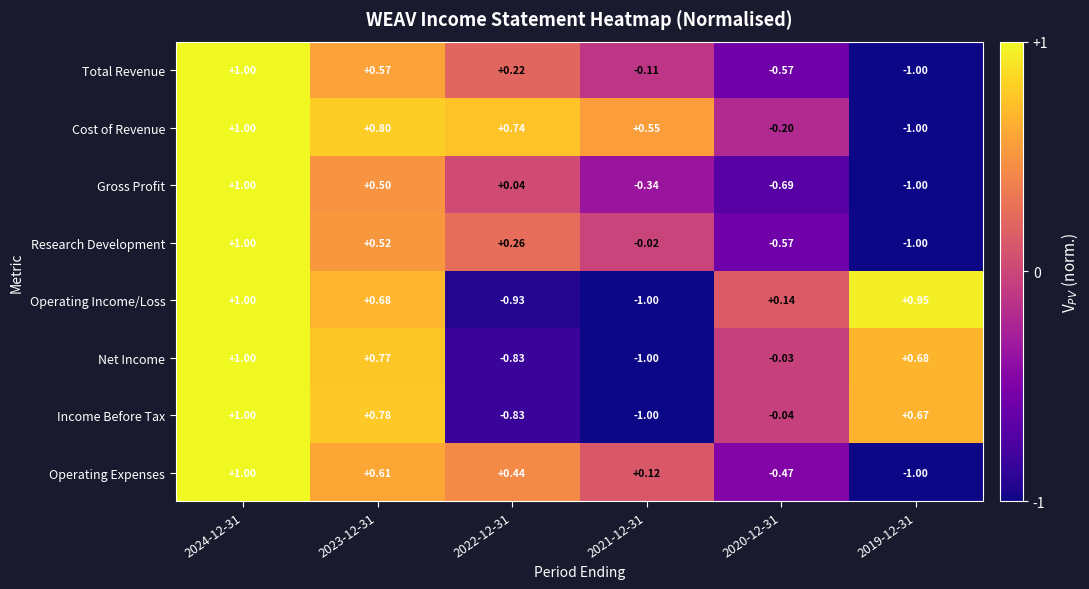

Between 2023-12-31 and 2019-12-31, which series saw the biggest shift?

Cost of Revenue